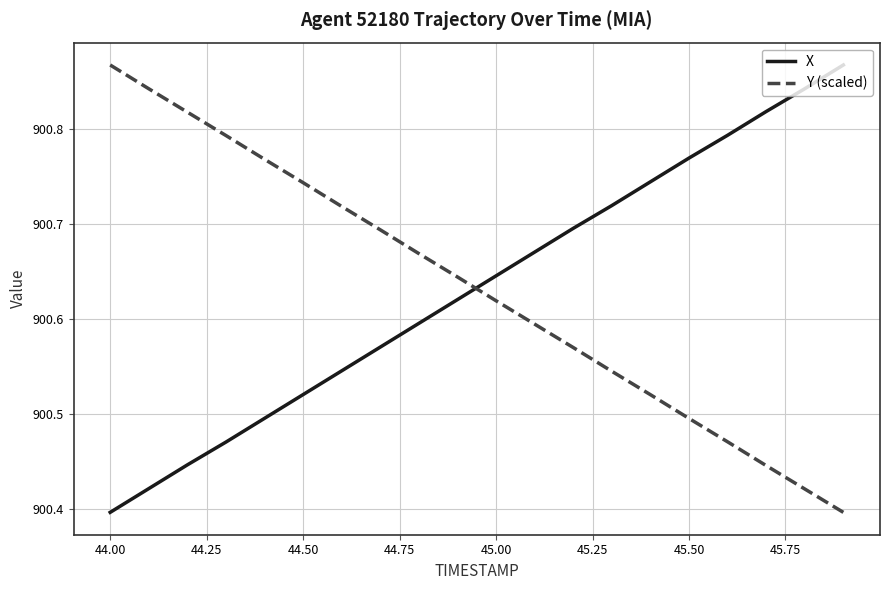

How many times do Y (scaled) and X cross each other?

1